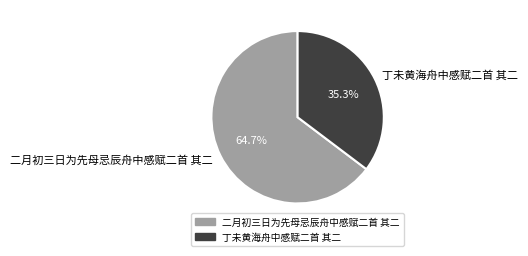

How many segments does this pie chart have?

2